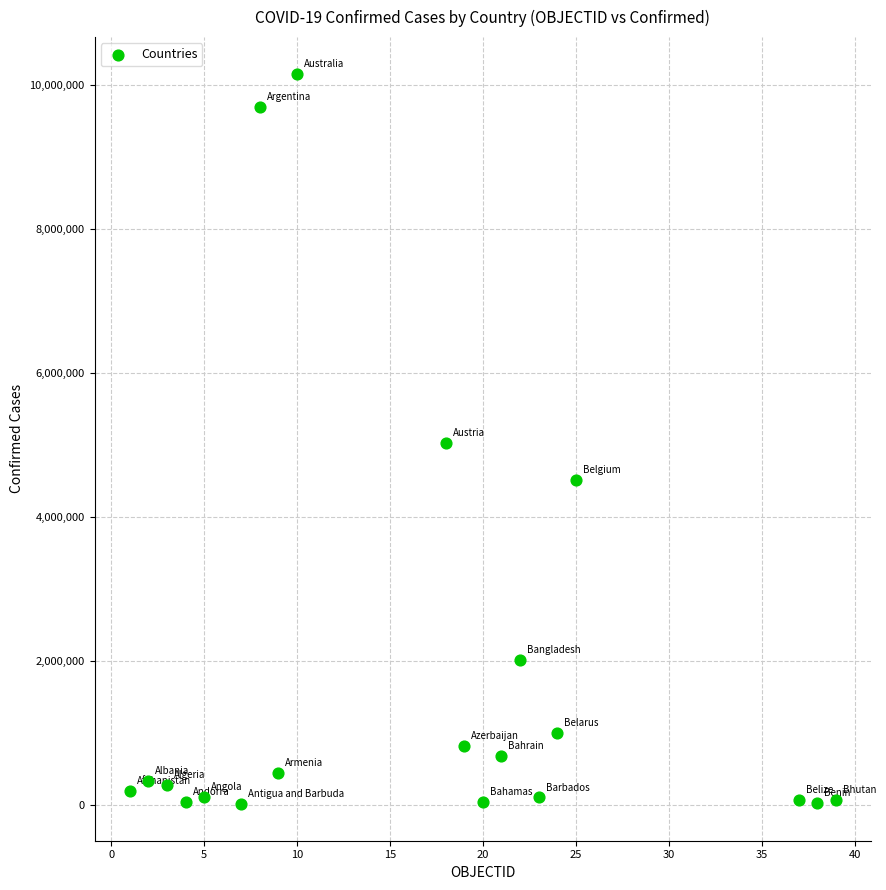

What is the range of X values (max minus min)?

38